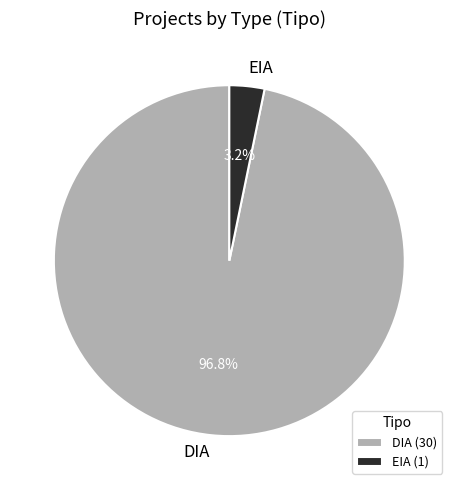

True or false: EIA accounts for 17% of the total.

False